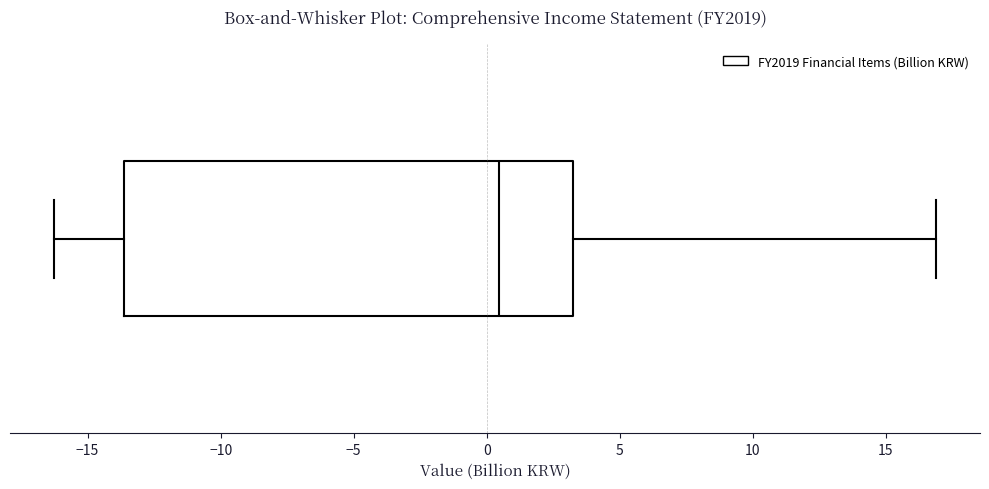

Where does the median line of the box sit on the x-axis? The values are not printed on the chart, so give them approximately, as read against the axis.

0.5